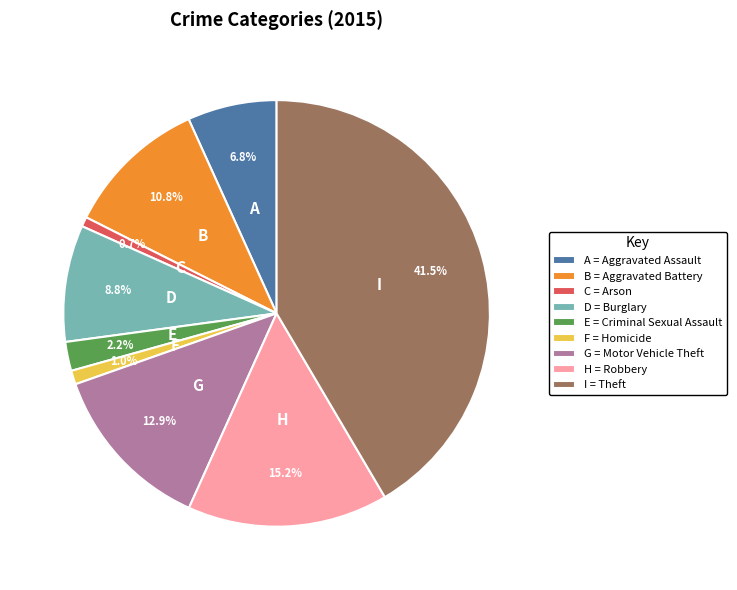

Which category has the biggest portion of the pie?

I = Theft